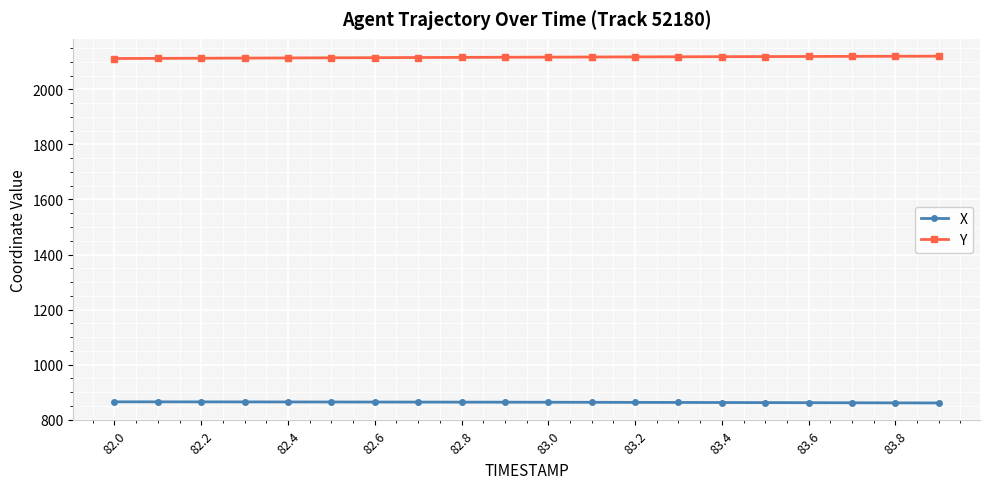

What is the average value of the Y series?

2117.0